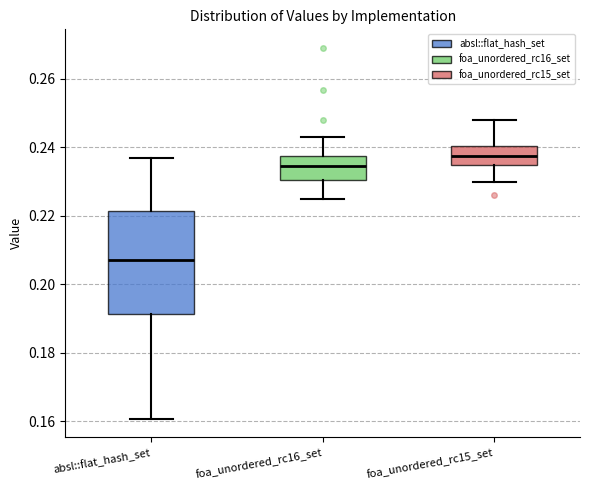

Which box is the tallest, from its lower edge to its upper edge?

absl::flat_hash_set